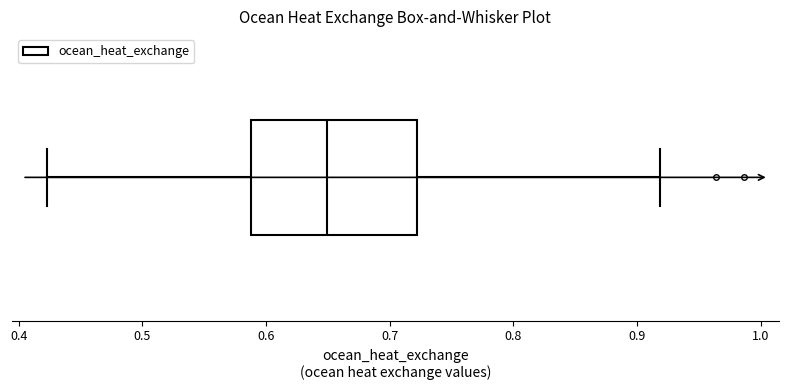

Read this box plot against the x-axis: the position of the median line, the range covered by the box, and the ends of both whiskers. The values are not printed on the chart, so give them approximately, as read against the axis.

median 0.65, box 0.59 to 0.72, whiskers 0.42 to 0.92